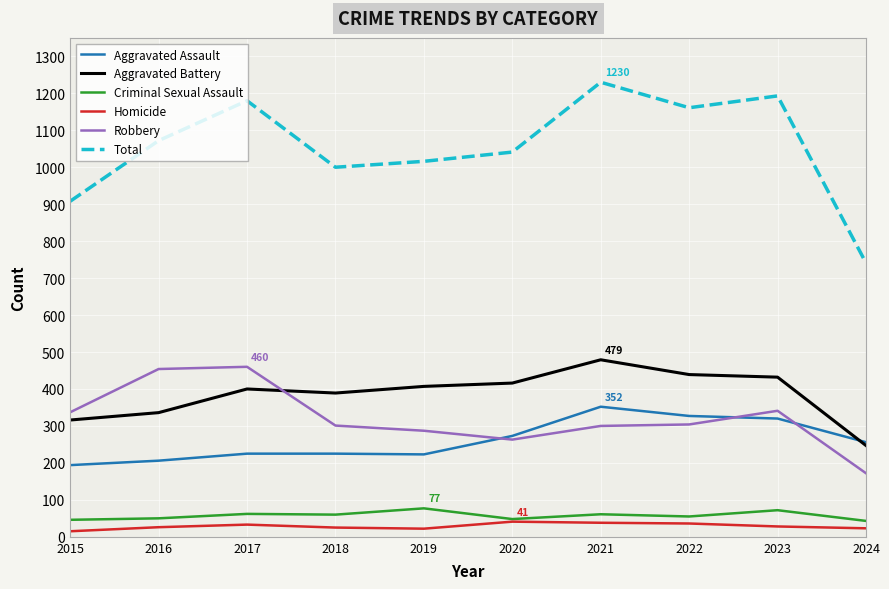

True or false: Criminal Sexual Assault and Aggravated Assault intersect in this chart.

False